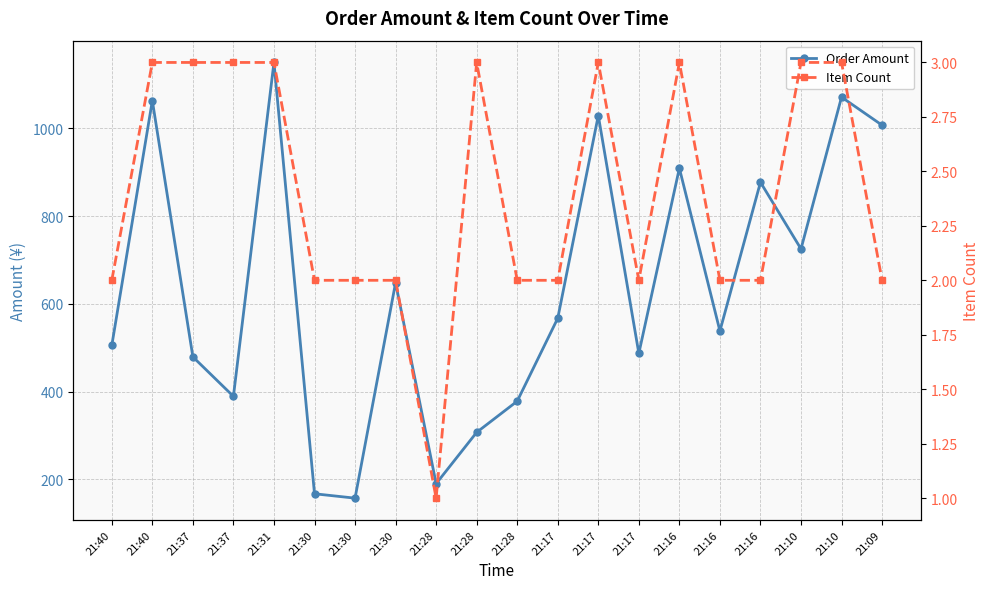

What is the smallest value displayed?

1